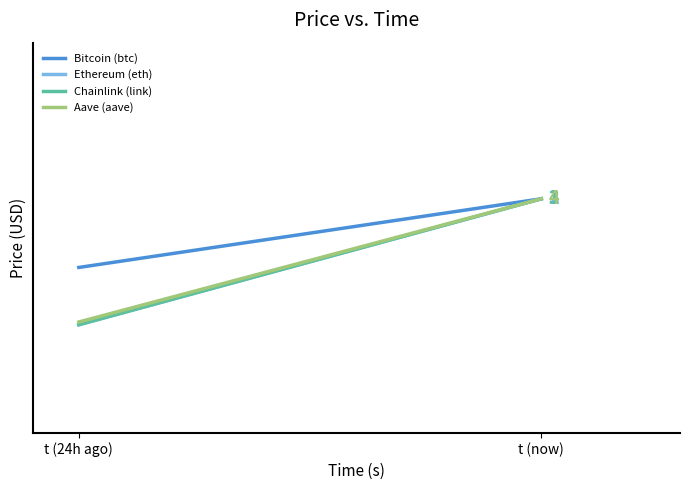

The value of Aave (aave) at t (24h ago) is 1.7. True or false?

False